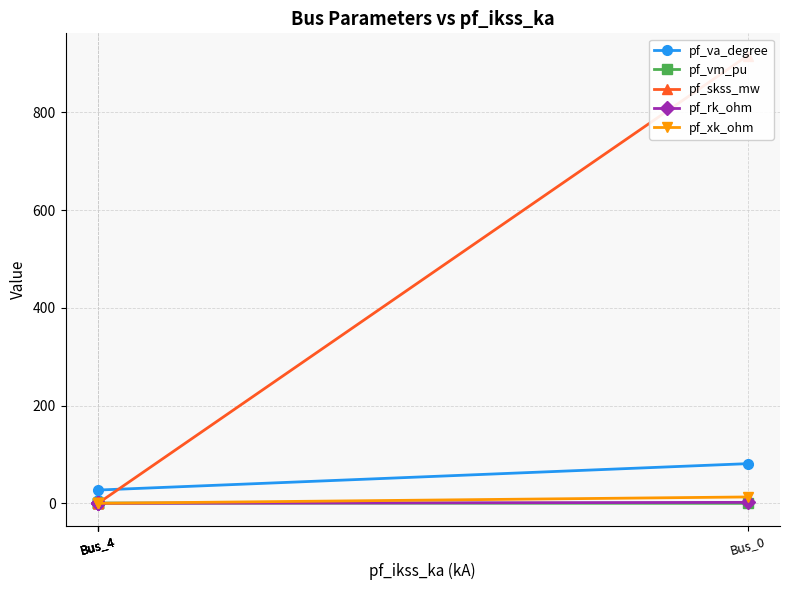

True or false: pf_xk_ohm has more than 2 points higher than both neighbors.

False